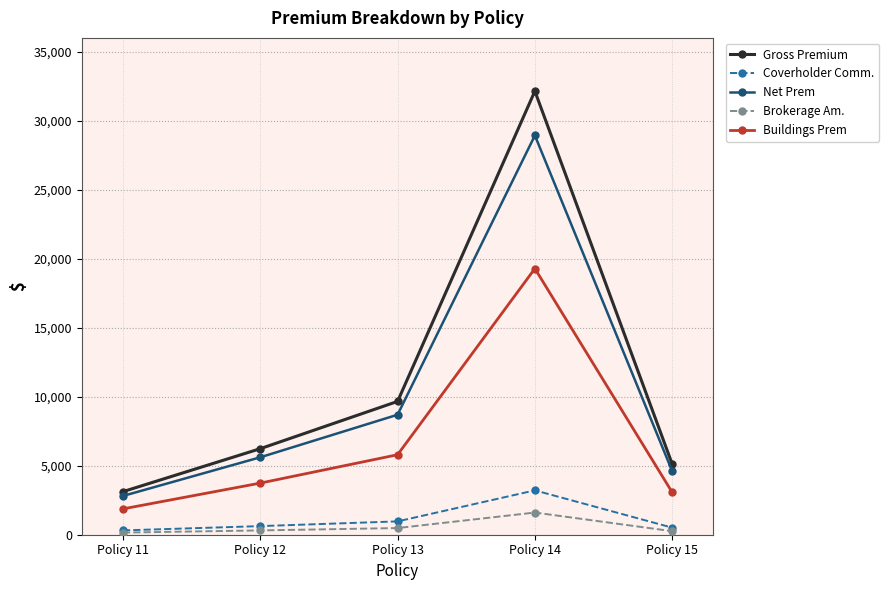

True or false: Coverholder Comm. has more than 0 interior local peaks.

True